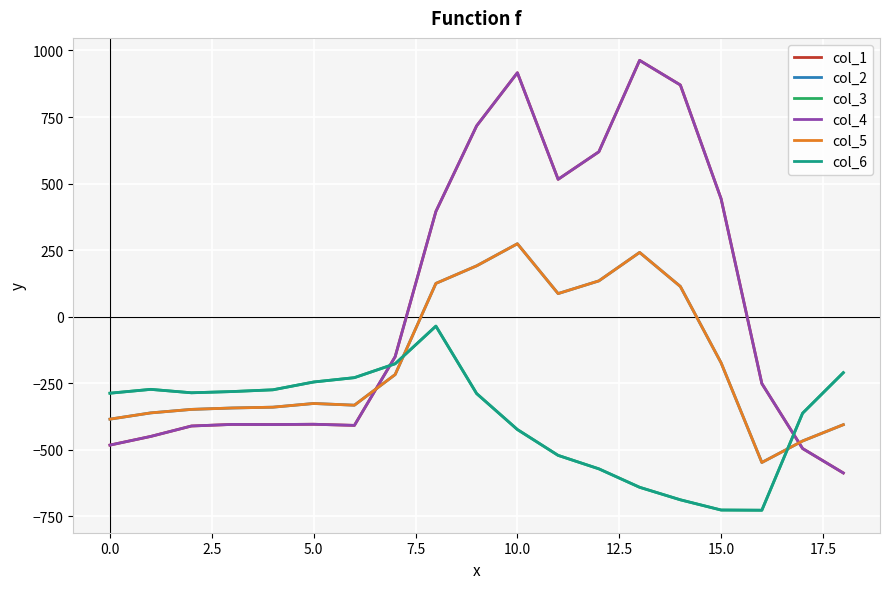

Reading left to right, what are all the values shown in this chart?

col_1: -482.0	-449.5	-410.3	-404.4	-404.9	-403.8	-408.0	-150.1	395.3	716.9	916.2	516.0	619.4	962.7	870.3	443.0	-250.9	-494.8	-586.7
col_2: -384.6	-361.1	-347.9	-342.7	-339.6	-325.7	-332.2	-217.1	125.2	191.1	274.1	87.0	134.6	241.5	113.7	-173.1	-547.3	-466.6	-405.4
col_3: -287.1	-272.7	-285.5	-281.0	-274.4	-245.0	-228.8	-176.6	-35.3	-288.5	-423.5	-520.6	-571.2	-640.4	-687.4	-725.8	-726.6	-362.4	-210.0
col_4: -482.0	-449.5	-410.3	-404.4	-404.9	-403.8	-408.0	-150.1	395.3	716.9	916.2	516.0	619.4	962.7	870.3	443.0	-250.9	-494.8	-586.7
col_5: -384.6	-361.1	-347.9	-342.7	-339.6	-325.7	-332.2	-217.1	125.2	191.1	274.1	87.0	134.6	241.5	113.7	-173.1	-547.3	-466.6	-405.4
col_6: -287.1	-272.7	-285.5	-281.0	-274.4	-245.0	-228.8	-176.6	-35.3	-288.5	-423.5	-520.6	-571.2	-640.4	-687.4	-725.8	-726.6	-362.4	-210.0